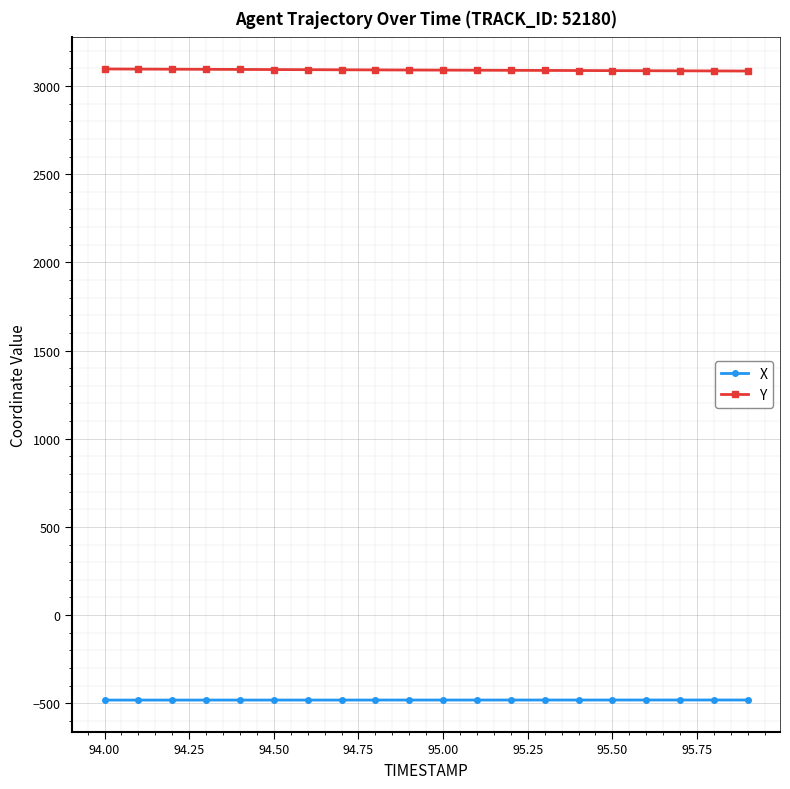

What are all the series names shown in the legend?

X, Y